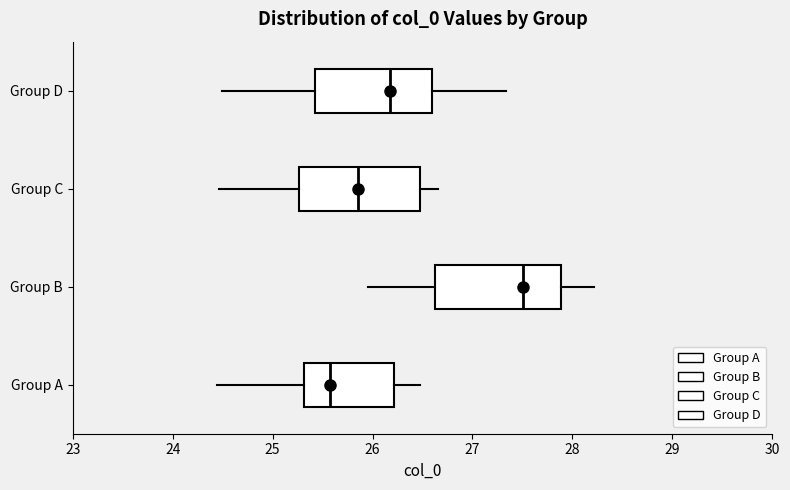

Reading bottom to top, transcribe this box plot: for each box, give where its median line is, the range the box spans, and where its two whiskers end, as read against the x-axis. The values are not printed on the chart, so give them approximately, as read against the axis.

Group A: median 25.6, box 25.3 to 26.2, whiskers 24.4 to 26.5
Group B: median 27.5, box 26.6 to 27.9, whiskers 26.0 to 28.2
Group C: median 25.9, box 25.3 to 26.5, whiskers 24.5 to 26.7
Group D: median 26.2, box 25.4 to 26.6, whiskers 24.5 to 27.3